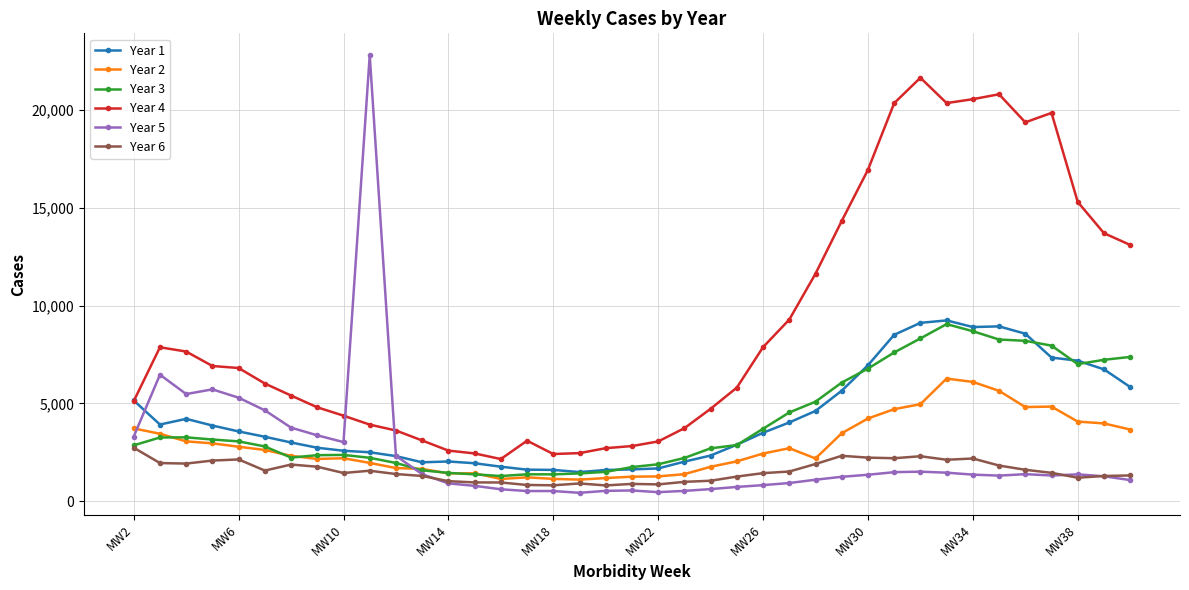

True or false: Year 3 has more than 0 points higher than both neighbors.

True